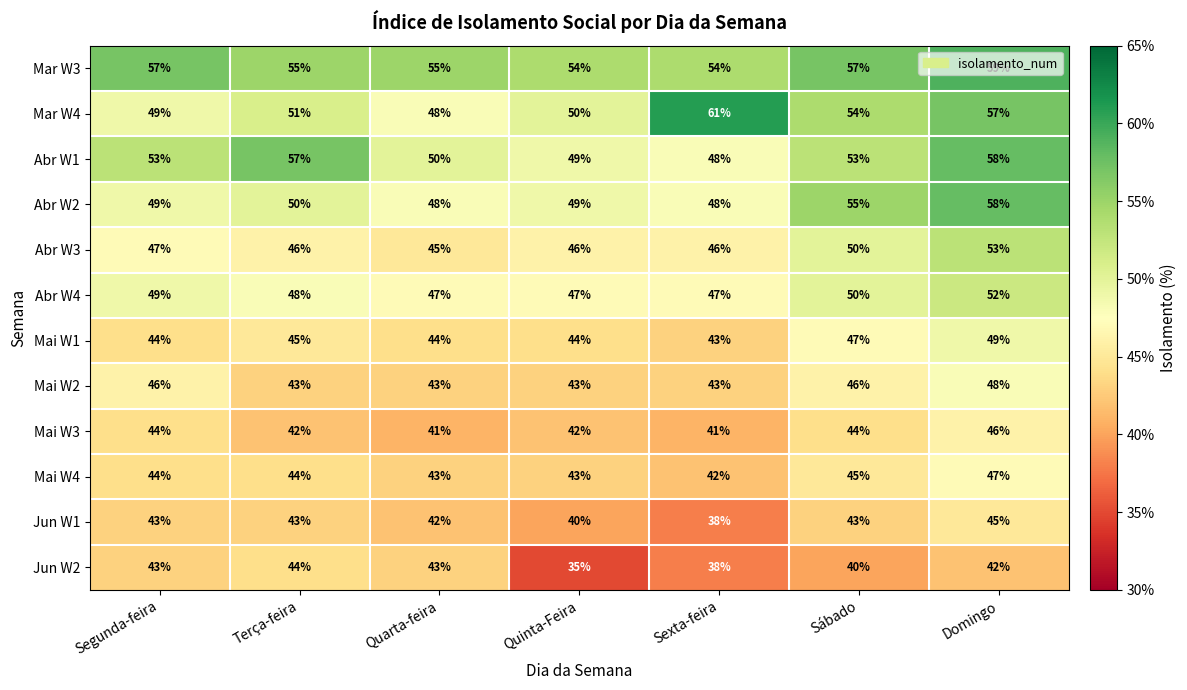

True or false: Abr W2 has a value of 82 at Sexta-feira.

False